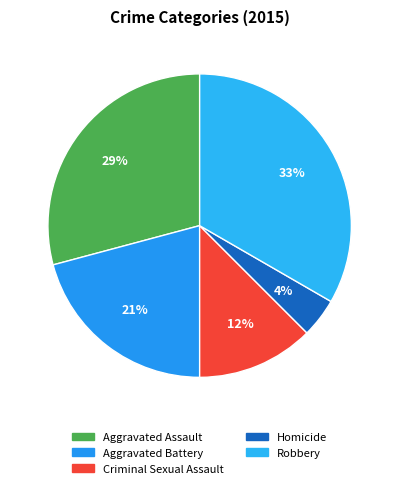

How many slices are in this pie chart?

5